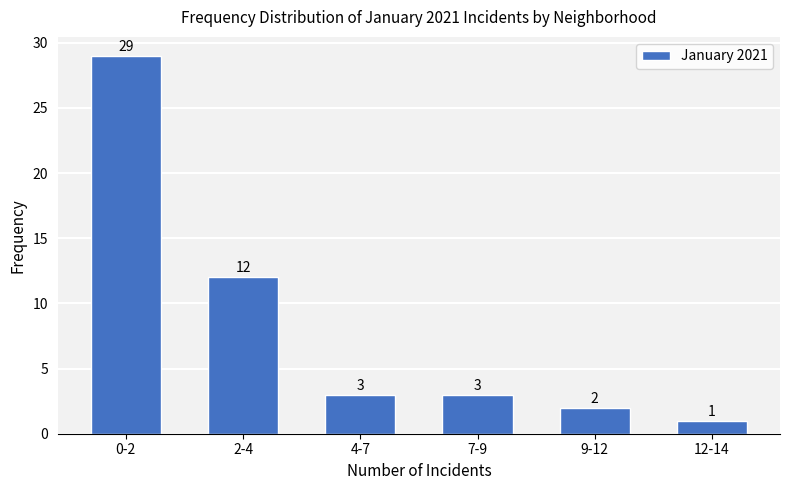

Reading right to left, extract all data points from this chart.

1	2	3	3	12	29